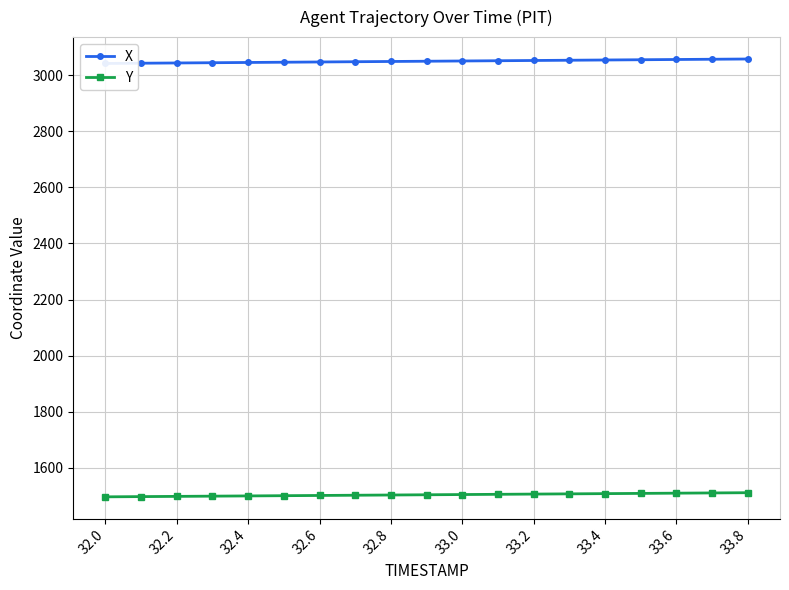

What is the difference between the second highest and second lowest values in the Y series?

13.1